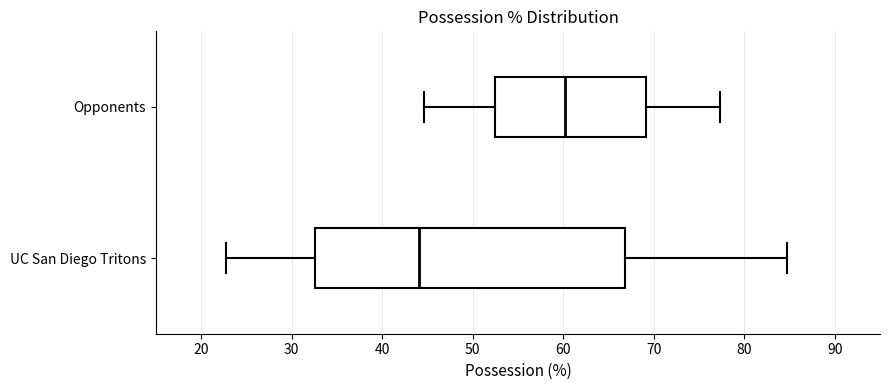

Reading bottom to top, transcribe this box plot: for each box, give where its median line is, the range the box spans, and where its two whiskers end, as read against the x-axis. The values are not printed on the chart, so give them approximately, as read against the axis.

UC San Diego Tritons: median 44, box 33 to 67, whiskers 23 to 85
Opponents: median 60, box 52 to 69, whiskers 45 to 77